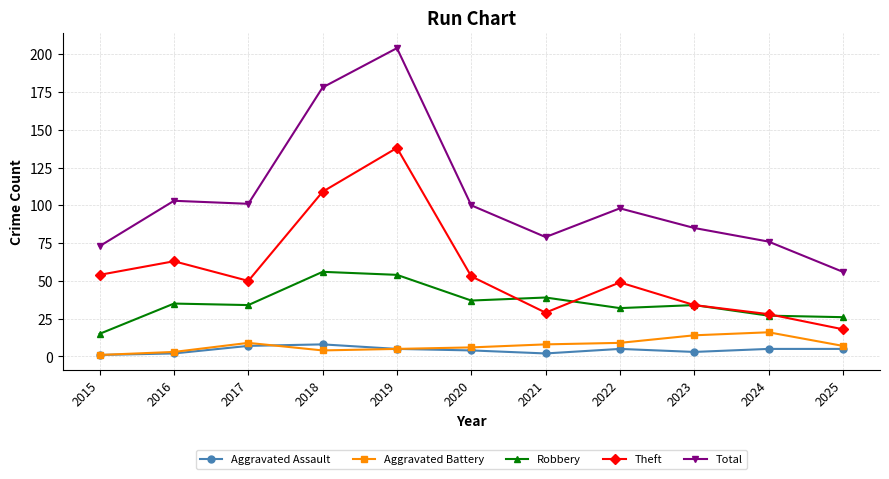

At which label does Theft reach its peak?

2019